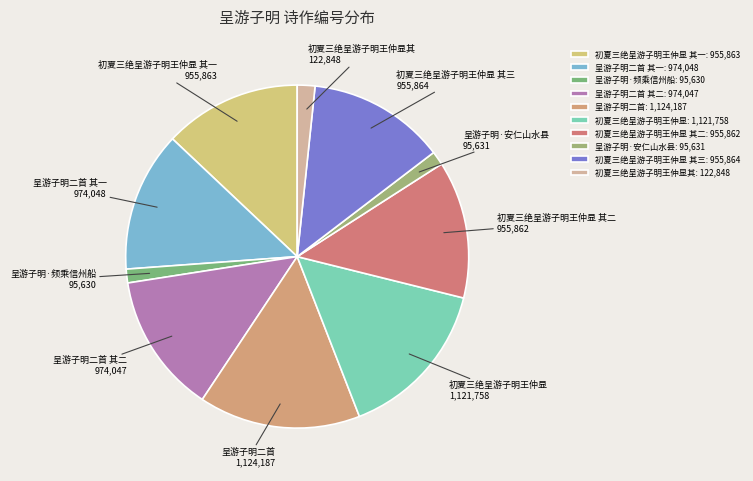

The 呈游子明二首 其一 slice represents 13% of the pie. True or false?

True